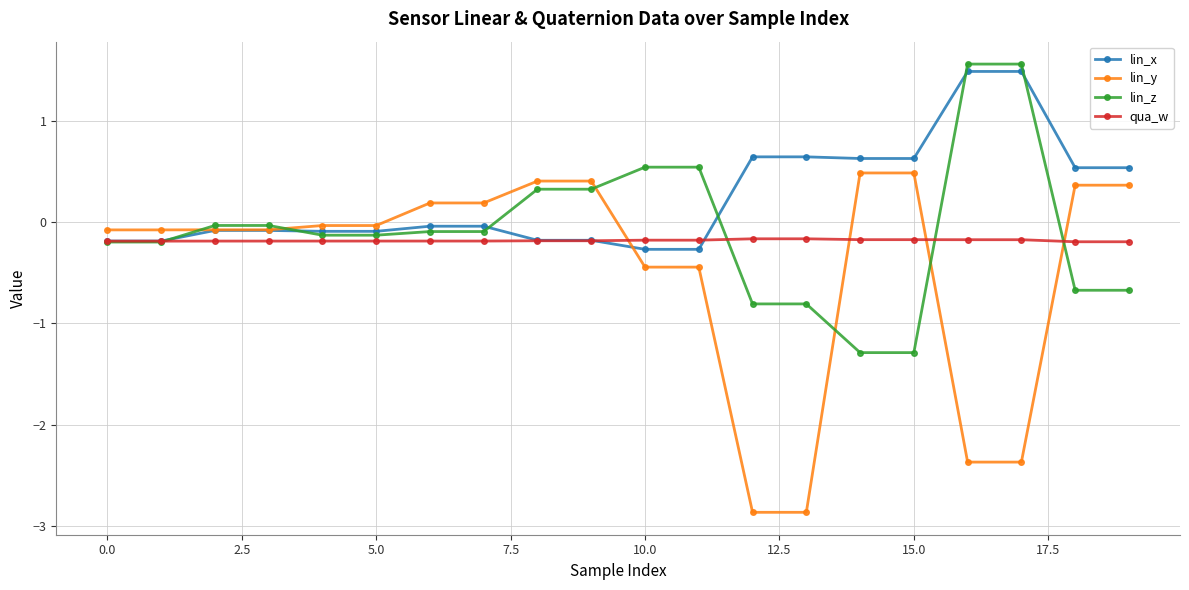

What is the value of the lin_y point at the 1st from the left?

-0.1